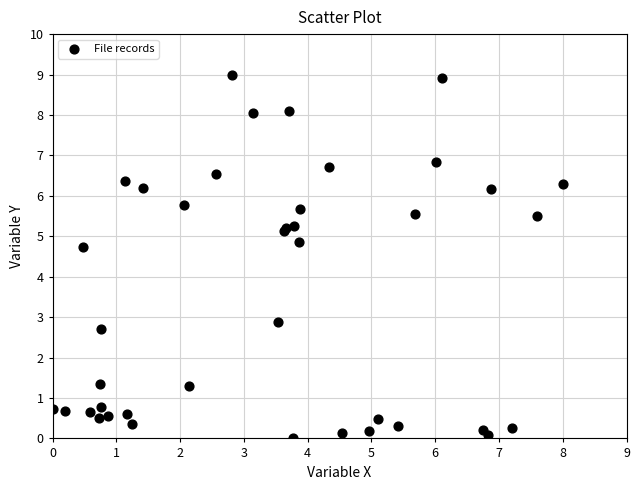

What Y value in the scatter plot is closest to 4?

4.7